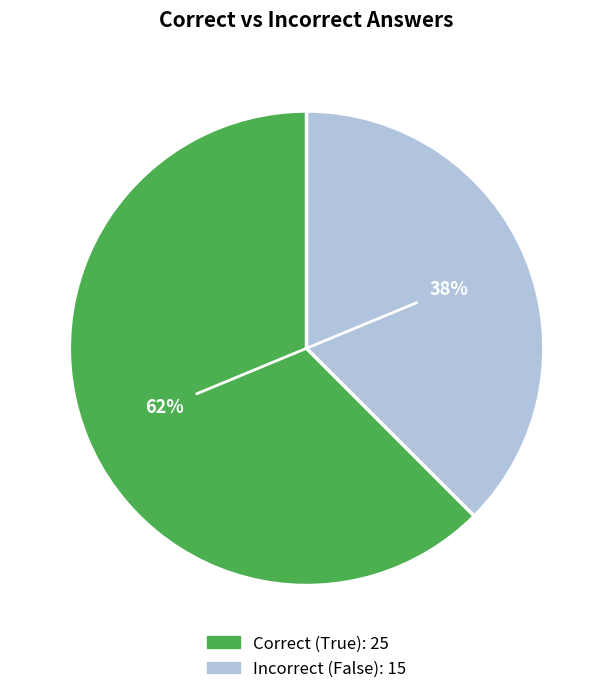

Does any single category account for the majority?

Yes